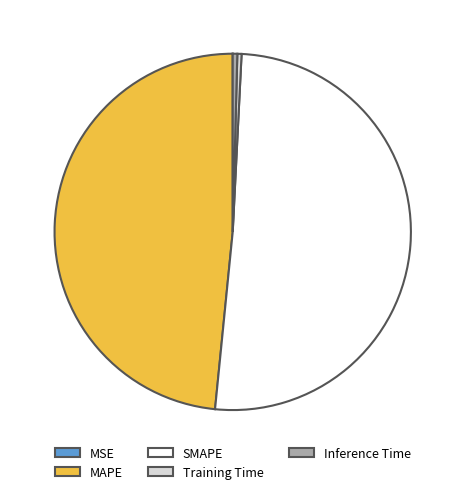

Which slice is the largest?

SMAPE